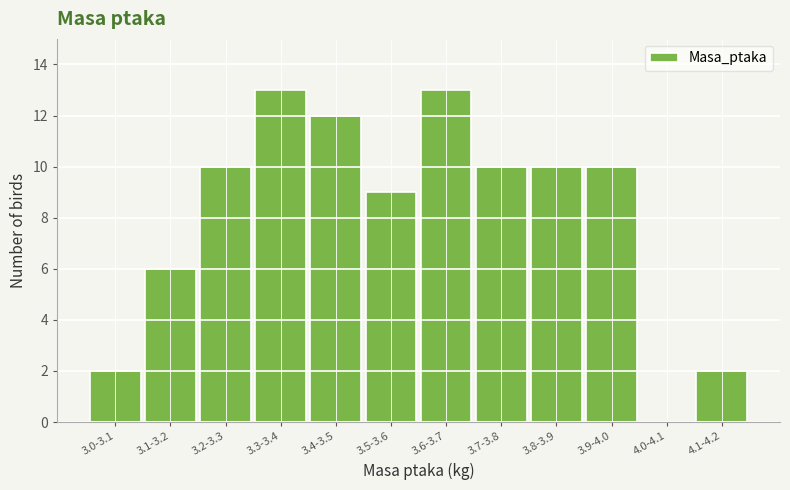

Reading left to right, list all the values displayed in this chart.

3.0-3.1=2	3.1-3.2=6	3.2-3.3=10	3.3-3.4=13	3.4-3.5=12	3.5-3.6=9	3.6-3.7=13	3.7-3.8=10	3.8-3.9=10	3.9-4.0=10	4.0-4.1=0	4.1-4.2=2